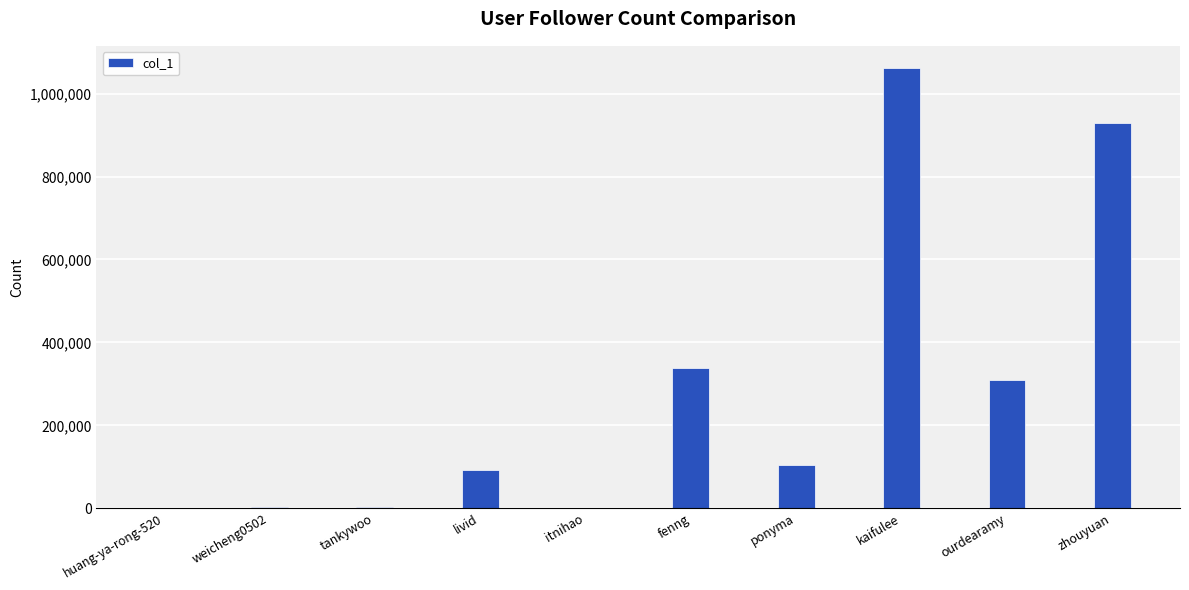

What is the average value?

284382